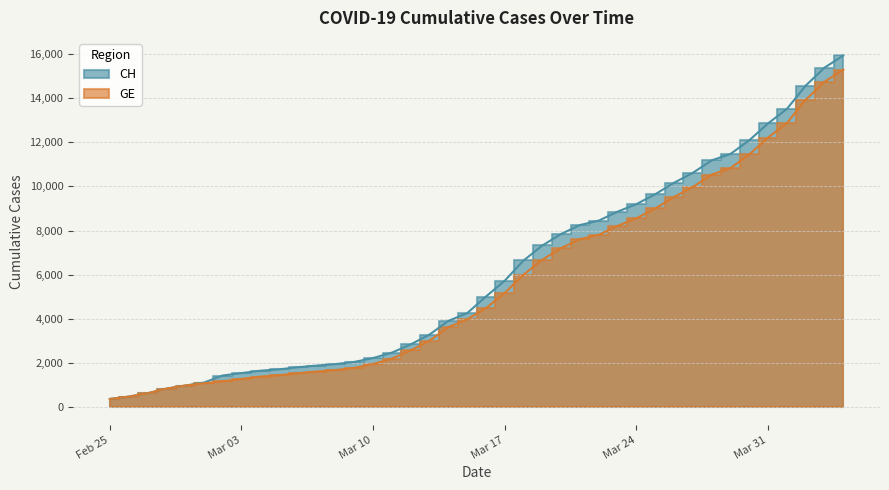

What is the maximum value shown in the chart?

15926